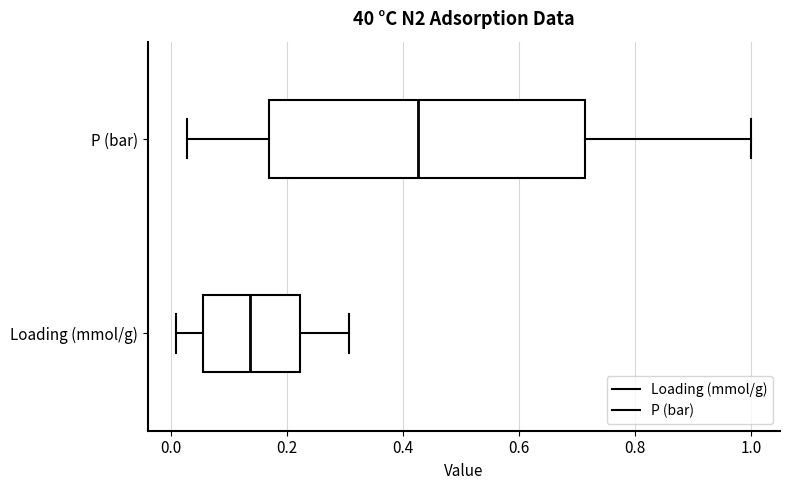

Reading bottom to top, transcribe this box plot: for each box, give where its median line is, the range the box spans, and where its two whiskers end, as read against the x-axis. The values are not printed on the chart, so give them approximately, as read against the axis.

Loading (mmol/g): median 0.14, box 0.06 to 0.22, whiskers 0.00 to 0.30
P (bar): median 0.42, box 0.16 to 0.72, whiskers 0.02 to 1.00